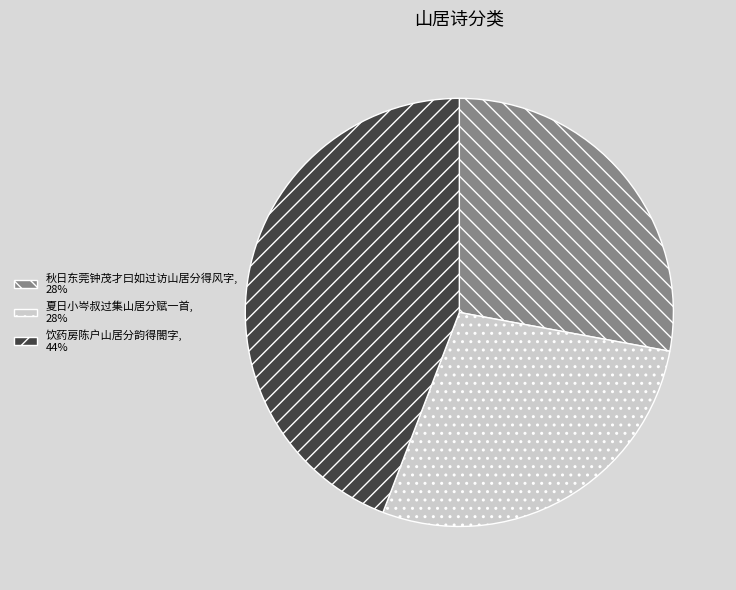

Does 夏日小岑叔过集山居分赋一首 account for over 50% of the chart?

No